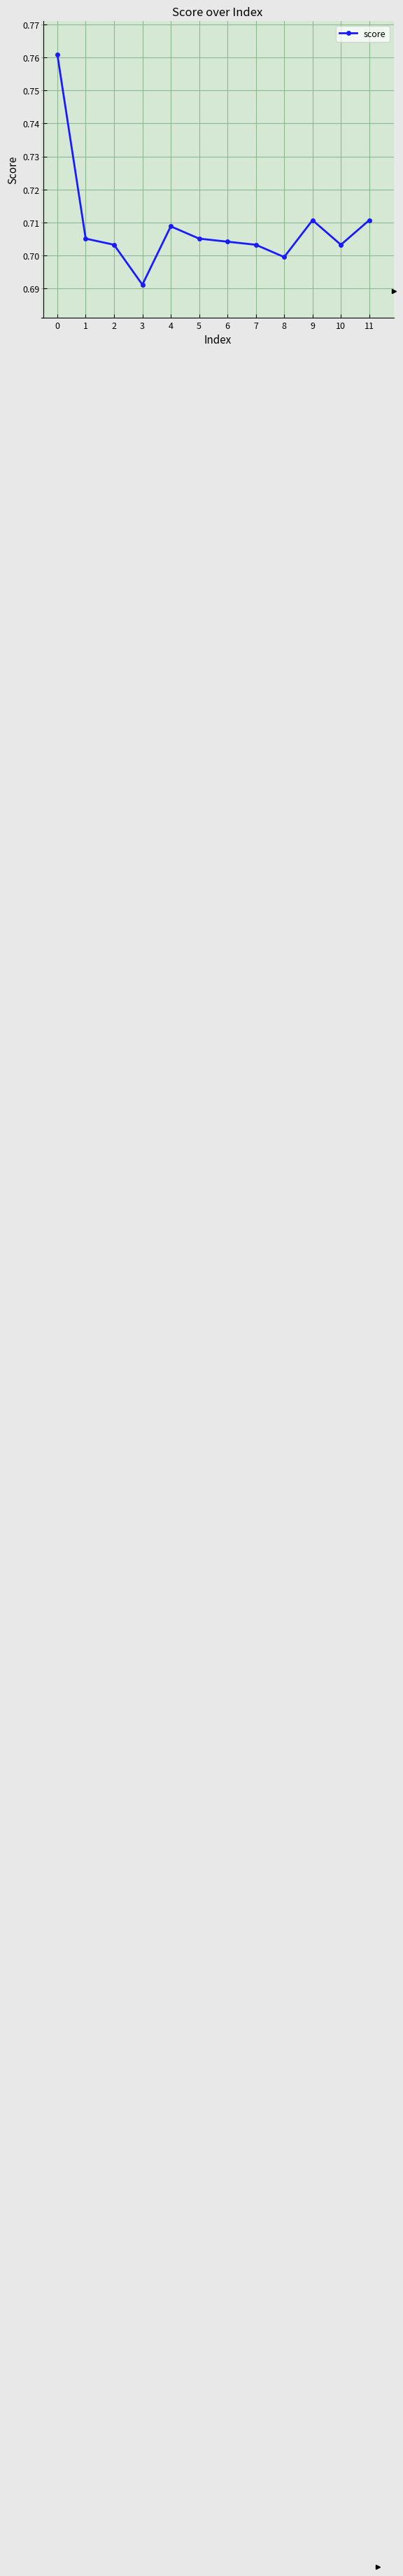

How many points are higher than both their immediate neighbors (excluding endpoints)?

2